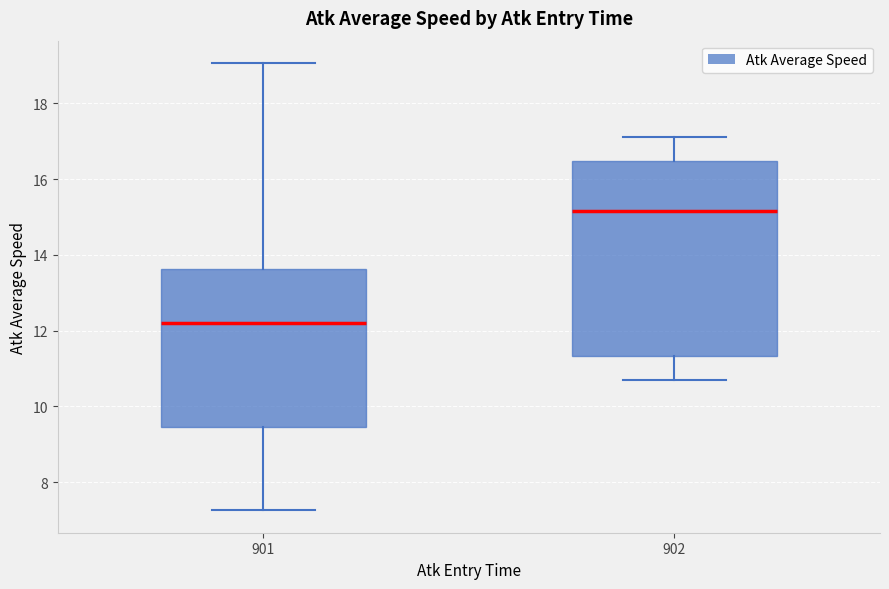

Comparing the boxes themselves (not the whiskers), which one is the tallest?

902